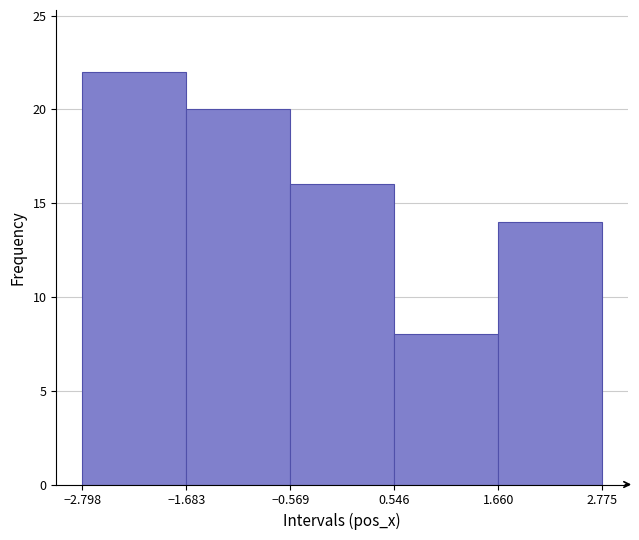

Reading left to right, list every bar in this chart as the range it spans on the x-axis followed by its height. The values are not printed on the chart, so give them approximately, as read against the axis.

-2.798 to -1.683: 22
-1.683 to -0.569: 20
-0.569 to 0.546: 16
0.546 to 1.660: 8
1.660 to 2.775: 14